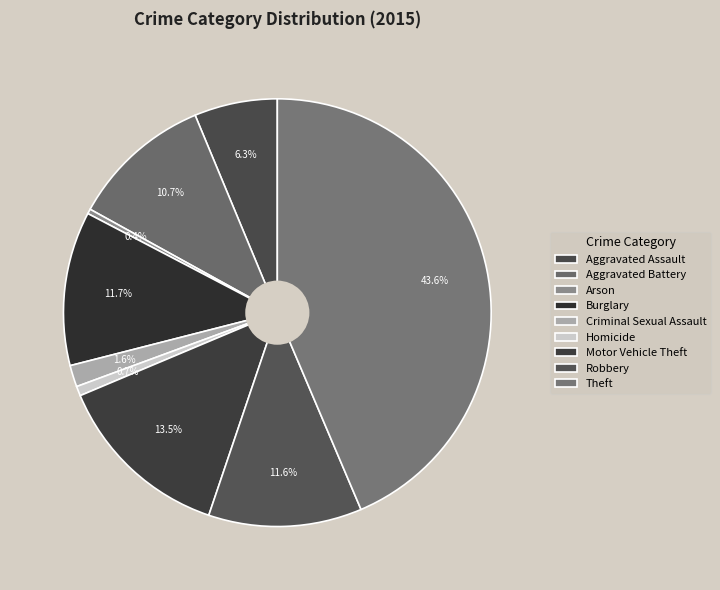

Count the number of slices in the pie.

9